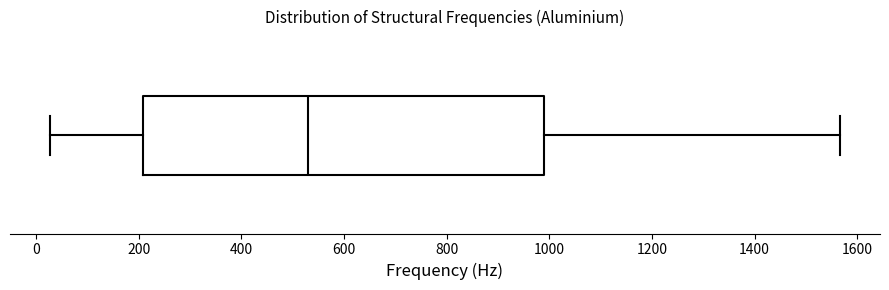

Read this box plot against the x-axis: the position of the median line, the range covered by the box, and the ends of both whiskers. The values are not printed on the chart, so give them approximately, as read against the axis.

median 520, box 200 to 980, whiskers 20 to 1560